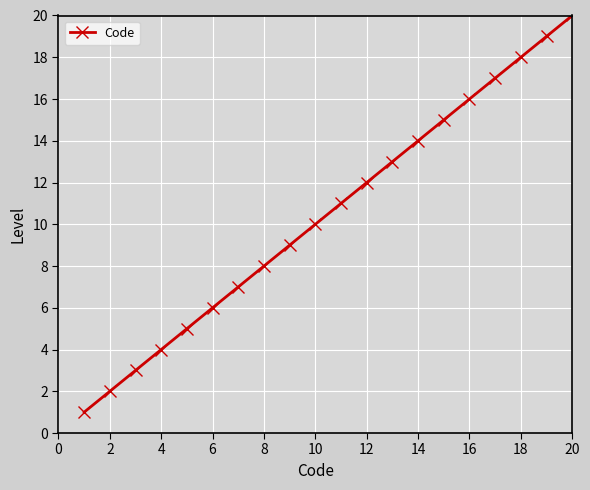

Is this an area chart (filled region under the line)?

No